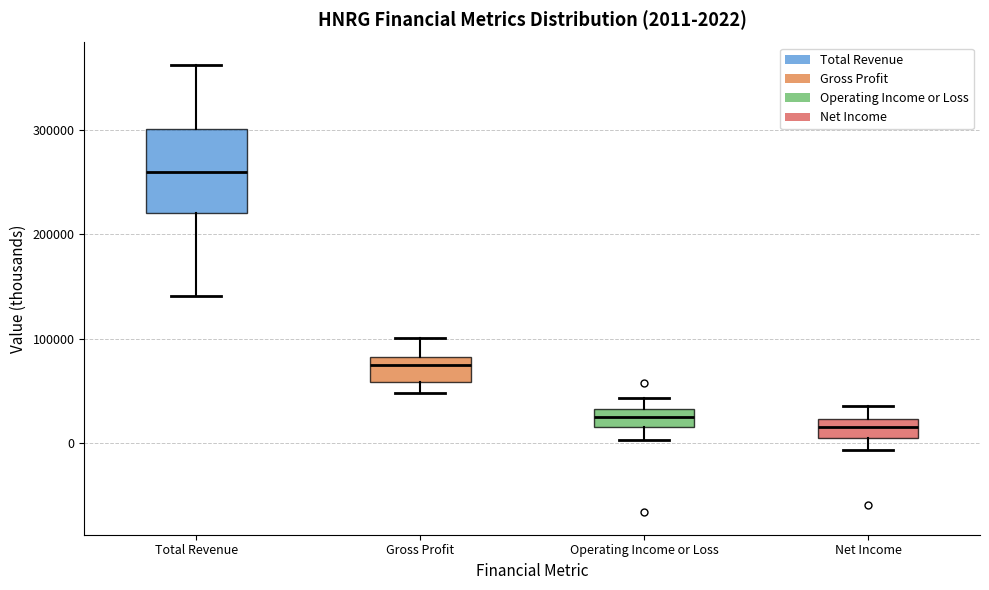

Comparing the boxes themselves (not the whiskers), which one is the tallest?

Total Revenue